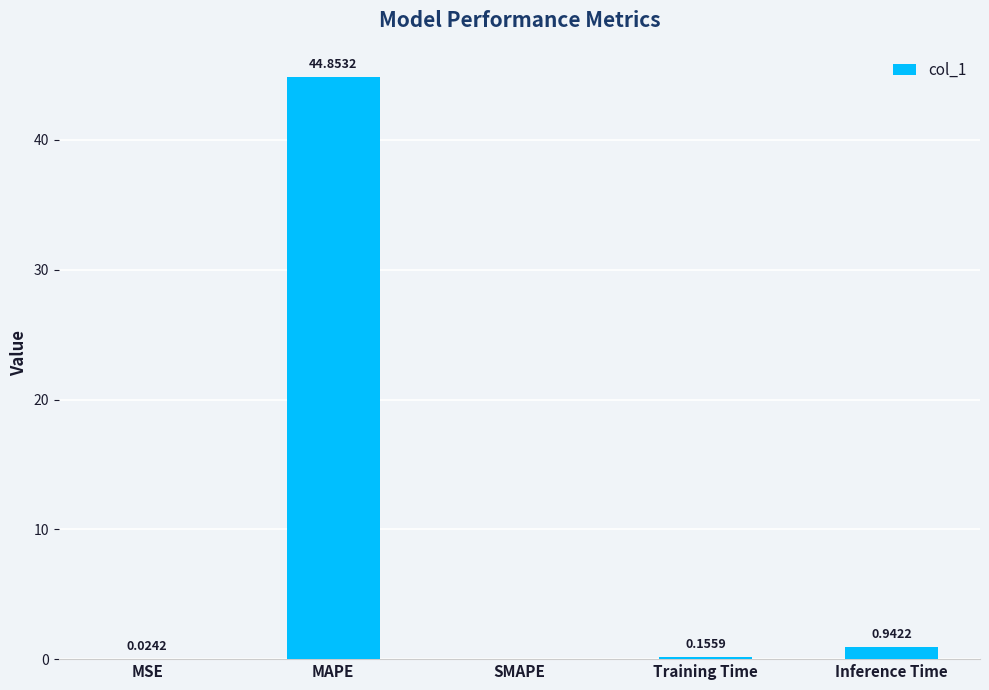

What is the change in value from MAPE to SMAPE?

-44.9